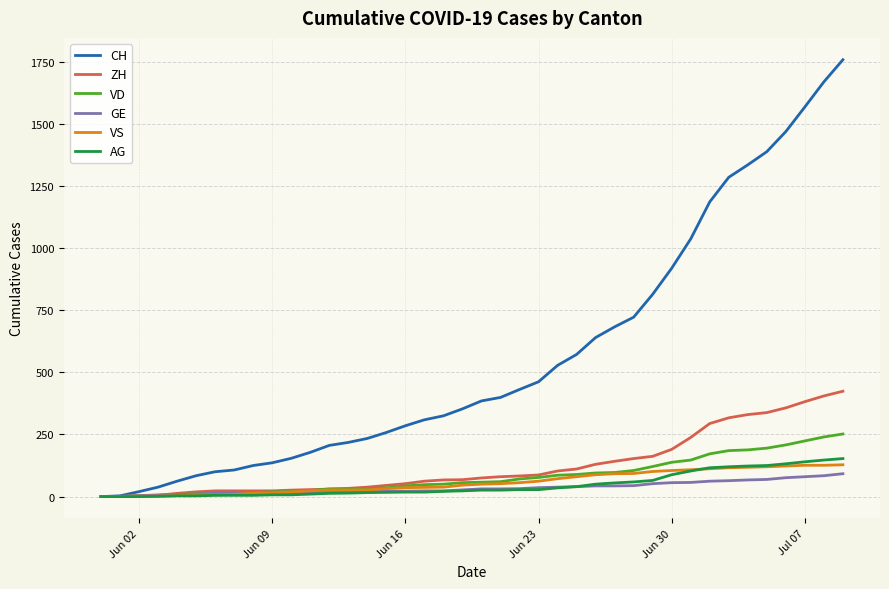

Which series has the largest range (max minus min)?

CH